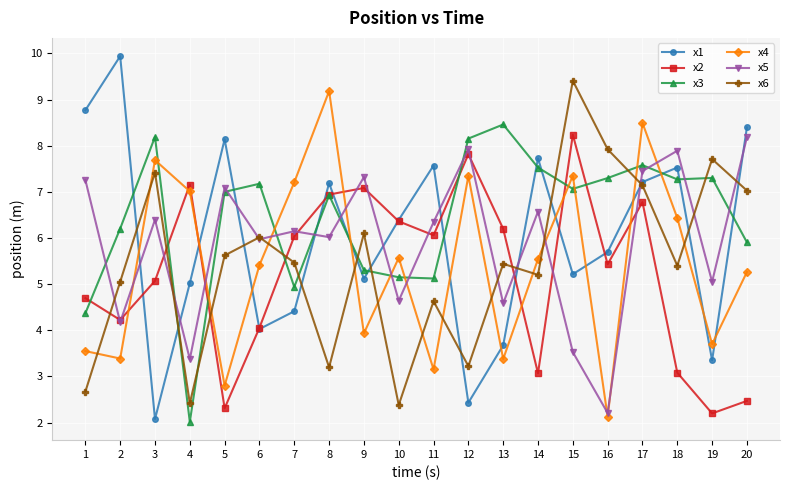

What are all the series names shown in the legend?

x1, x2, x3, x4, x5, x6